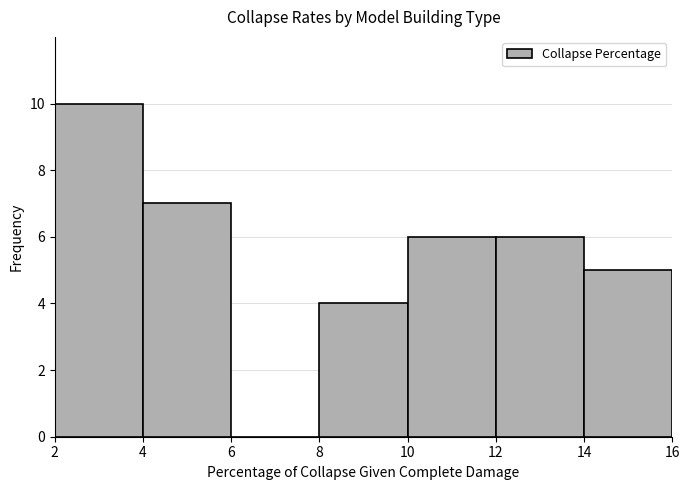

Reading left to right, list every bar in this chart as the range it spans on the x-axis followed by its height. The values are not printed on the chart, so give them approximately, as read against the axis.

2 to 4: 10
4 to 6: 7
6 to 8: 0
8 to 10: 4
10 to 12: 6
12 to 14: 6
14 to 16: 5